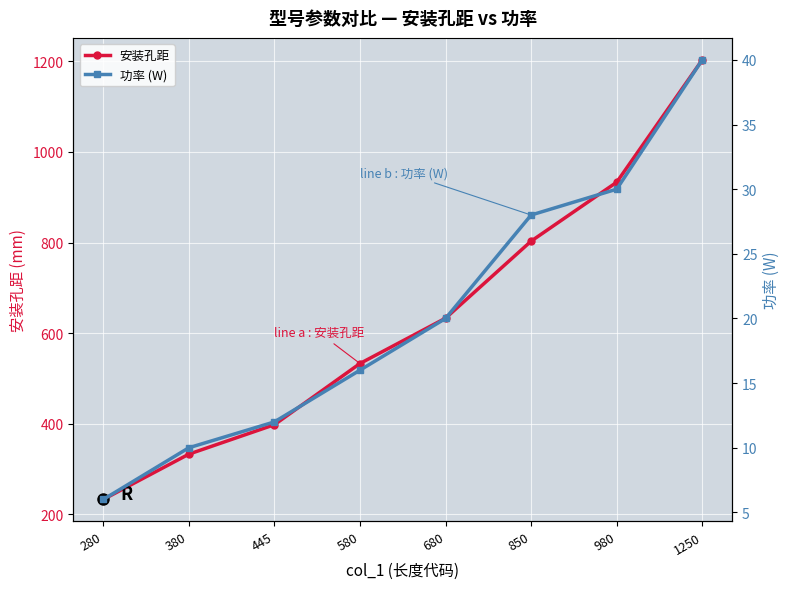

Between 380 and 280, which is larger?

380